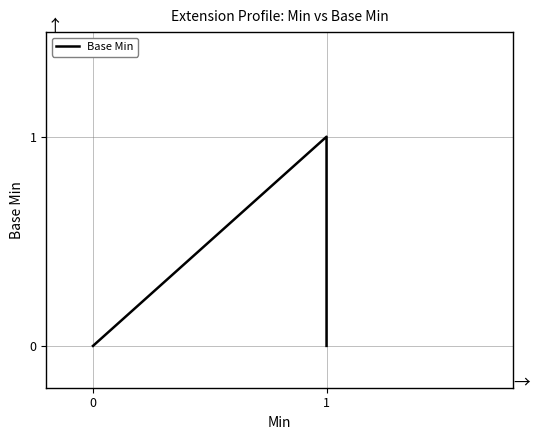

What is the sum of all values?

1